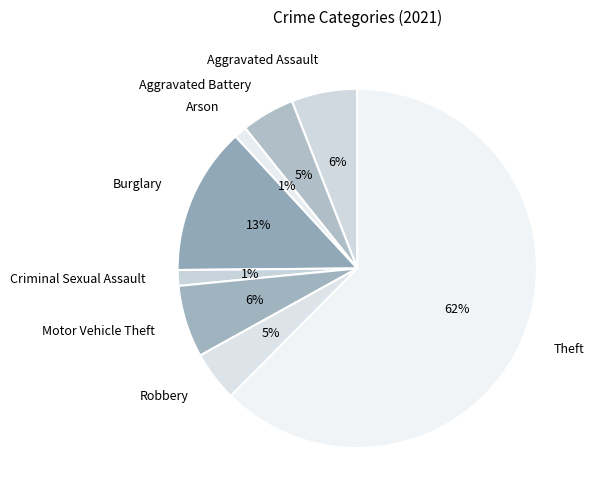

Which category accounts for the majority?

Theft